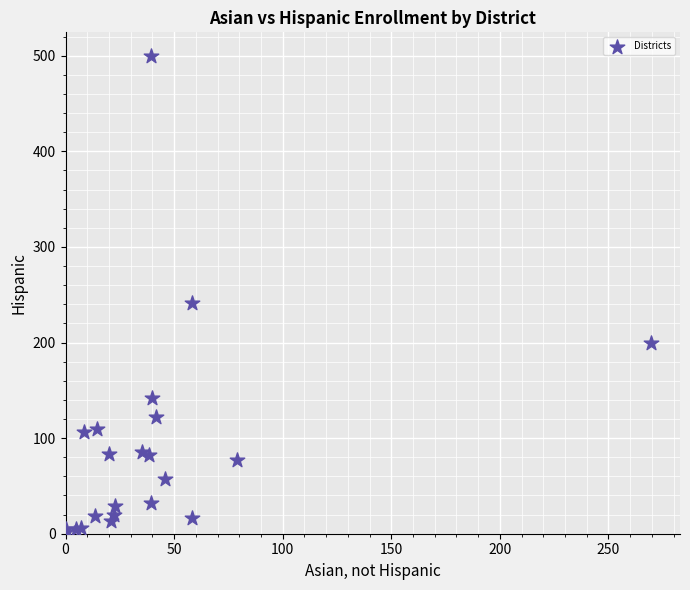

What Y value in the scatter plot is closest to 250?

241.0